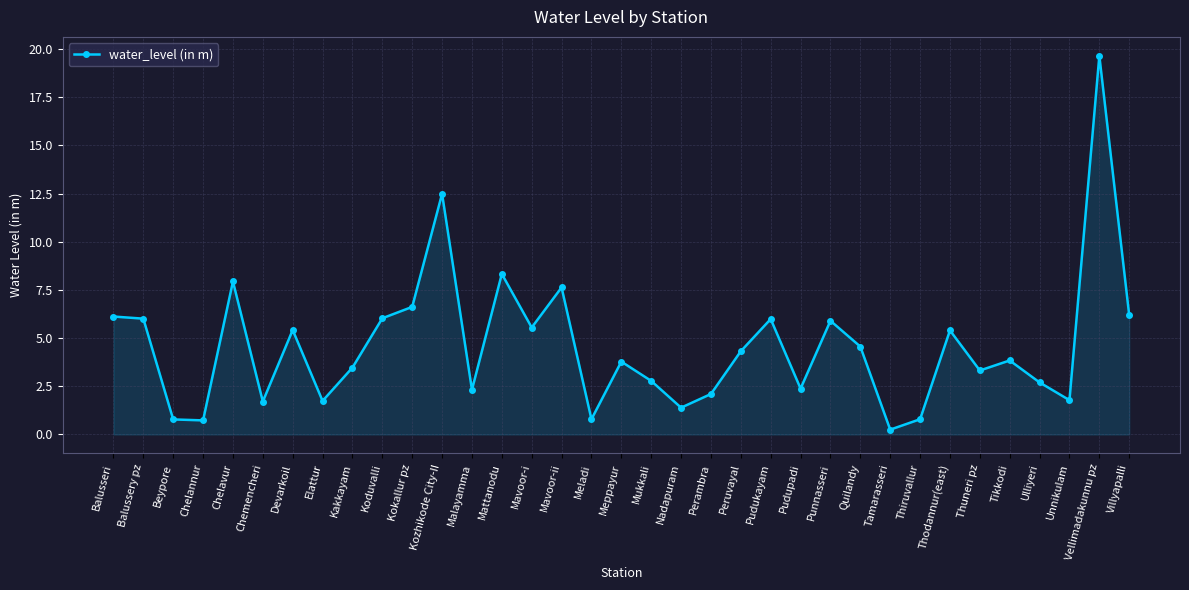

How many distinct data groups are displayed?

1